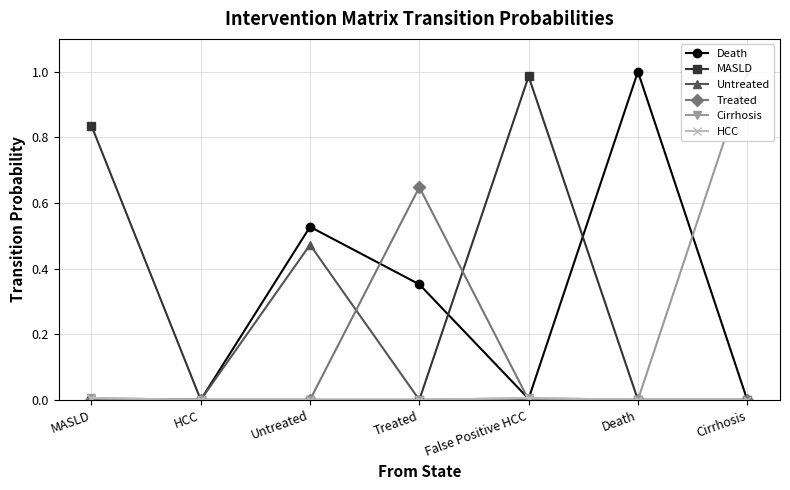

At how many categories does at least one series exceed 0?

6